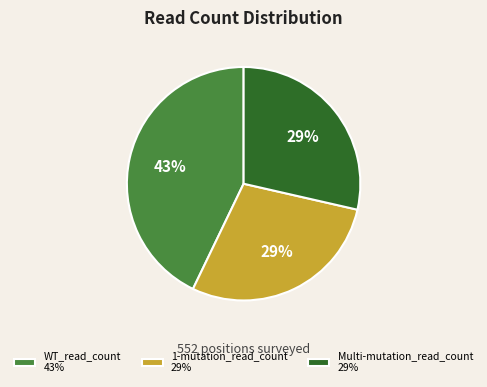

Approximately how many times larger is the value at WT_read_count 43% compared to 1-mutation_read_count 29%?

1.5